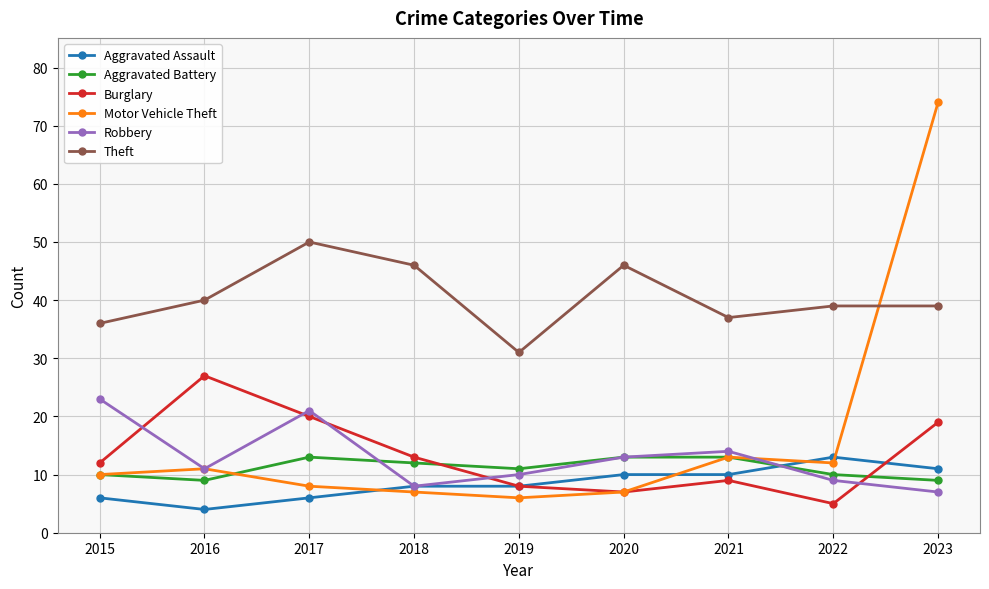

What is the value of the Theft point at the 1st from the left?

36